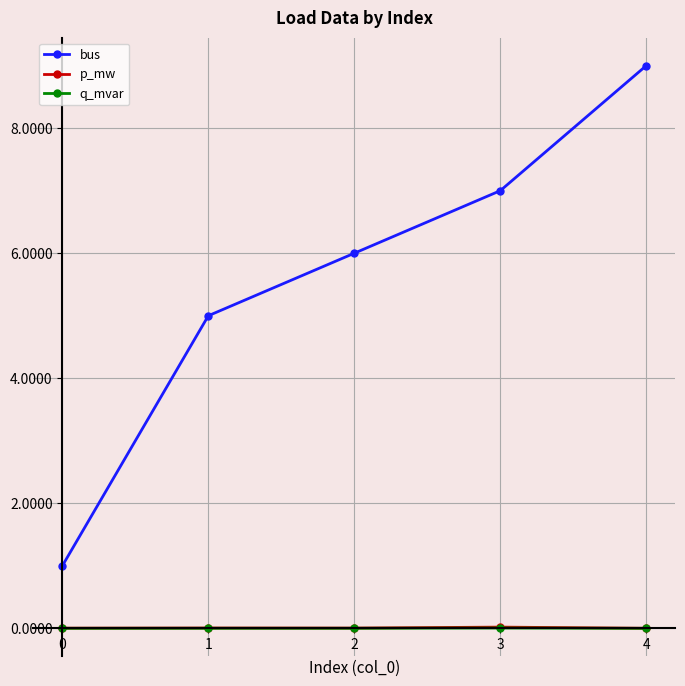

True or false: q_mvar has a value of 0.0 at 1.

True